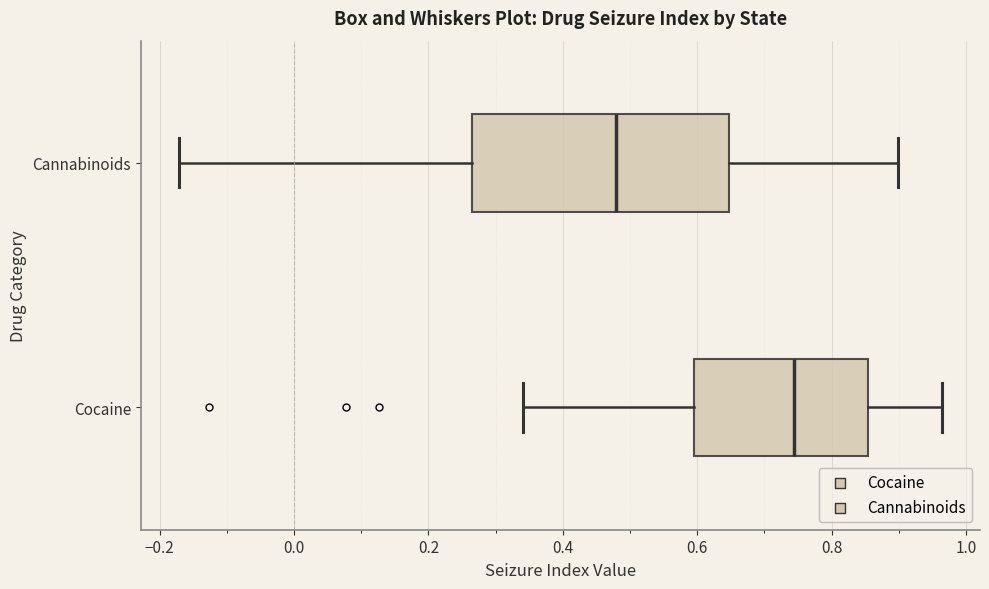

Reading bottom to top, read every box against the x-axis: the position of its median line, the range the box covers, and the ends of its whiskers. The values are not printed on the chart, so give them approximately, as read against the axis.

Cocaine: median 0.74, box 0.60 to 0.86, whiskers 0.34 to 0.96
Cannabinoids: median 0.48, box 0.26 to 0.64, whiskers -0.18 to 0.90